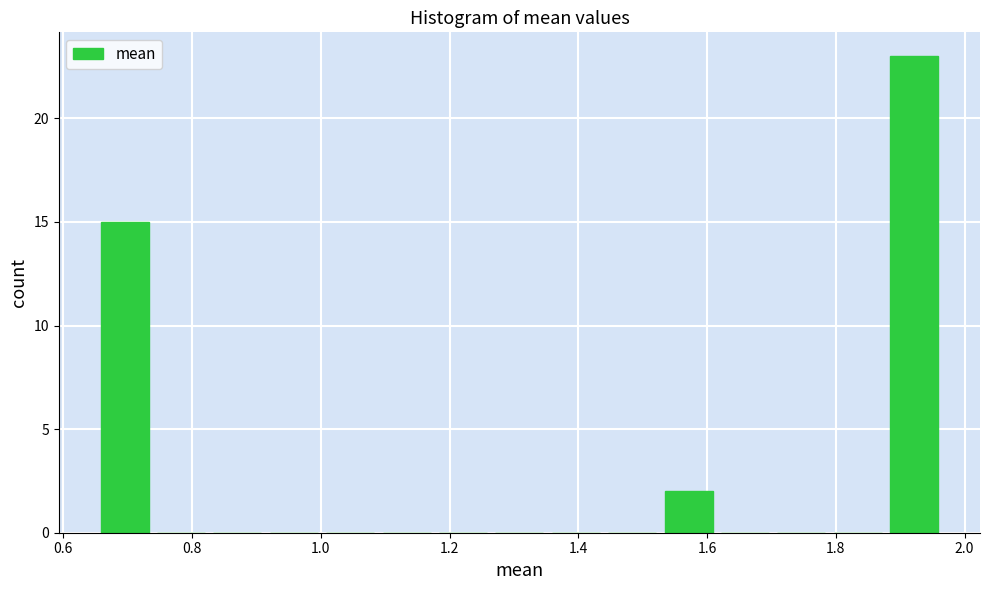

Reading left to right, list every bar in this chart as the range it spans on the x-axis followed by its height. Neither the bar edges nor the heights are printed on the chart, so give them approximately, as read against the axes.

0.66 to 0.74: 15
0.74 to 0.84: 0
0.84 to 0.92: 0
0.92 to 1.00: 0
1.00 to 1.10: 0
1.10 to 1.18: 0
1.18 to 1.28: 0
1.28 to 1.36: 0
1.36 to 1.44: 0
1.44 to 1.54: 0
1.54 to 1.62: 2
1.62 to 1.70: 0
1.70 to 1.80: 0
1.80 to 1.88: 0
1.88 to 1.98: 23